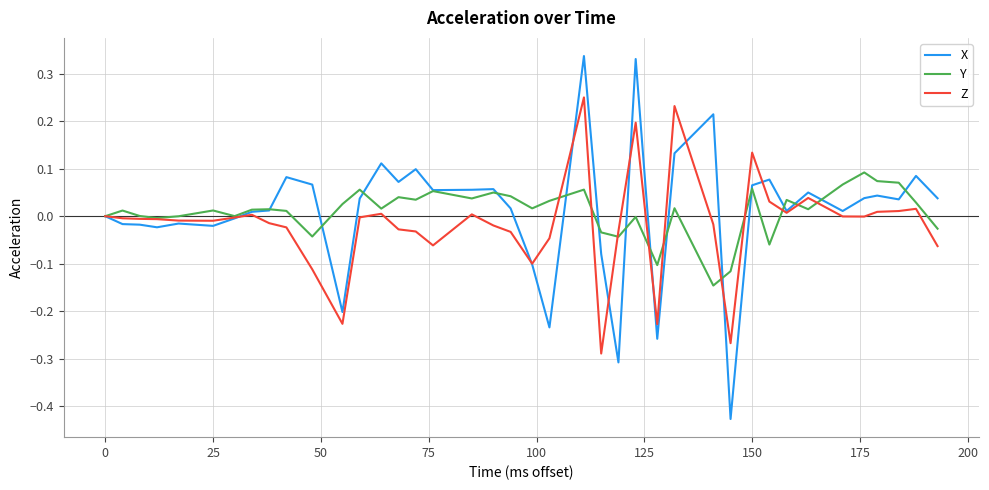

Which series has the widest spread of values?

X